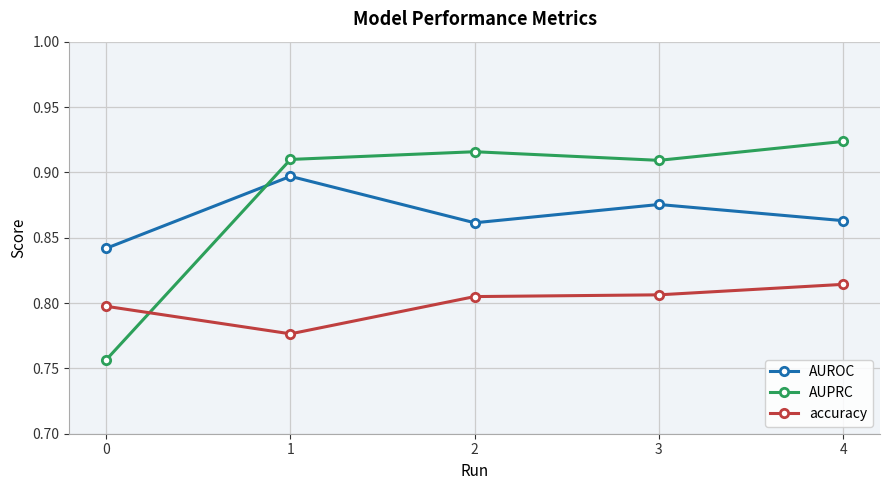

What is the sum of all AUPRC values?

4.4